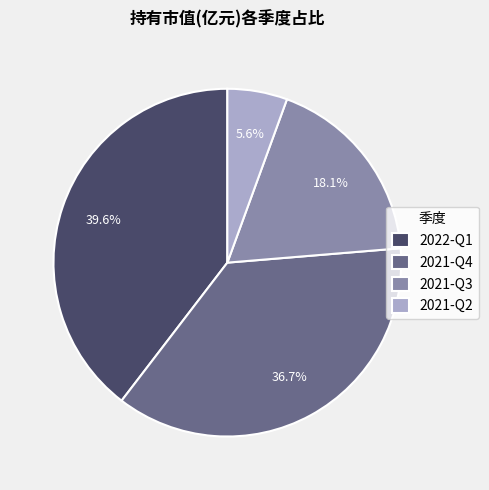

To the nearest percent, what is the difference between the largest and smallest slice percentages?

34%